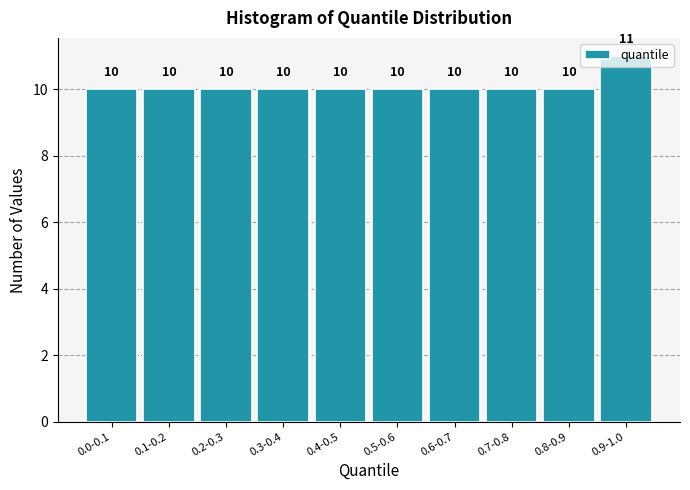

How many values are between 10 and 11?

10